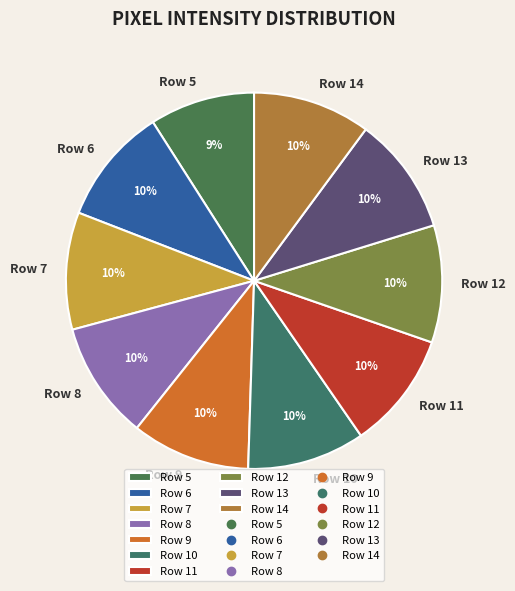

Does Row 9 account for over 50% of the chart?

No